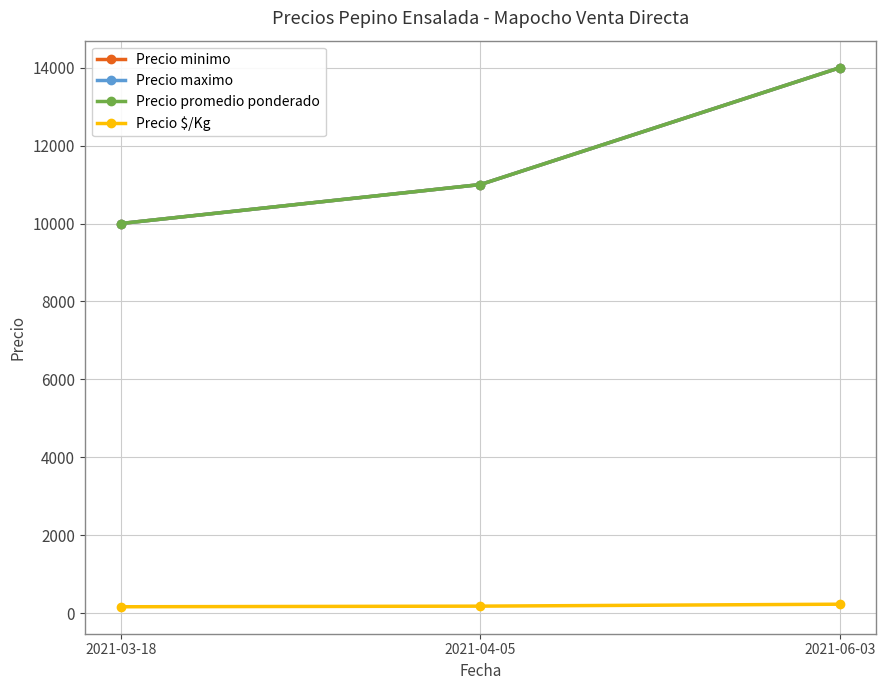

At 2021-06-03, list the series in order from largest to smallest.

Precio minimo, Precio maximo, Precio promedio ponderado, Precio $/Kg